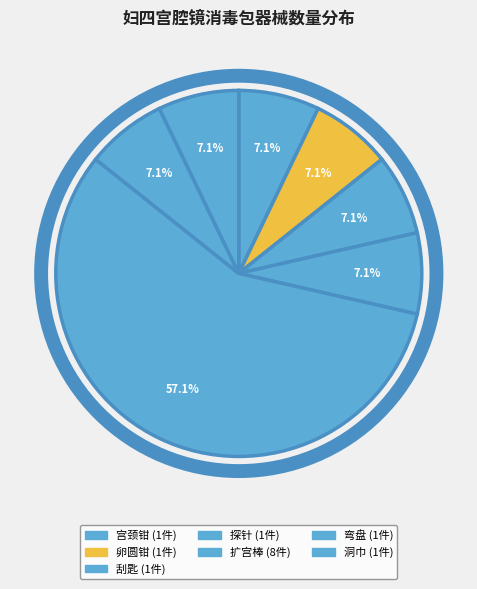

Count the number of slices in the pie.

7